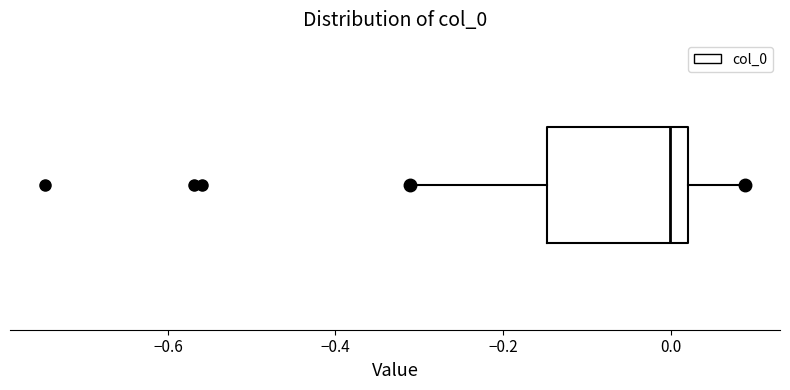

Read this box plot against the x-axis: the position of the median line, the range covered by the box, and the ends of both whiskers. The values are not printed on the chart, so give them approximately, as read against the axis.

median 0.00, box -0.14 to 0.02, whiskers -0.32 to 0.08